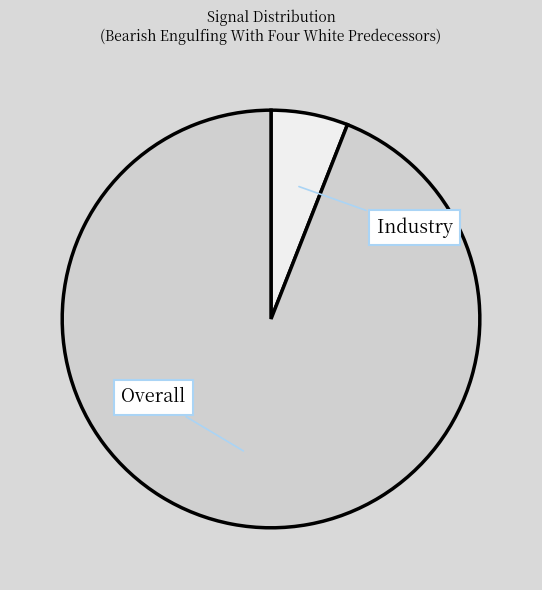

Is there any slice that represents more than half of the pie?

Yes